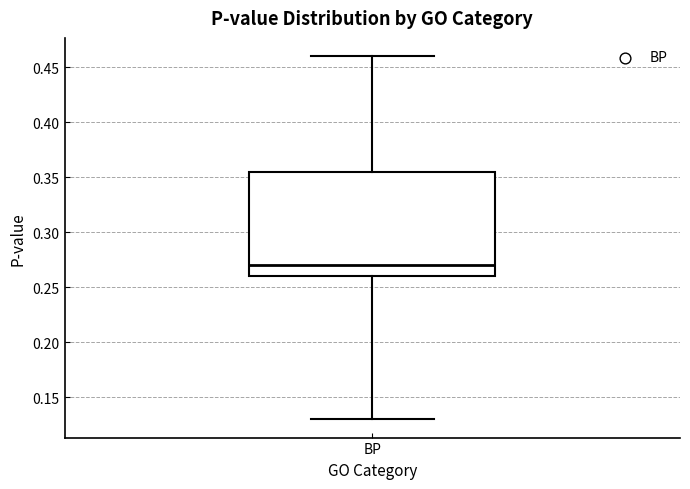

Where is the upper edge of the box for BP on the y-axis? The values are not printed on the chart, so give them approximately, as read against the axis.

0.355